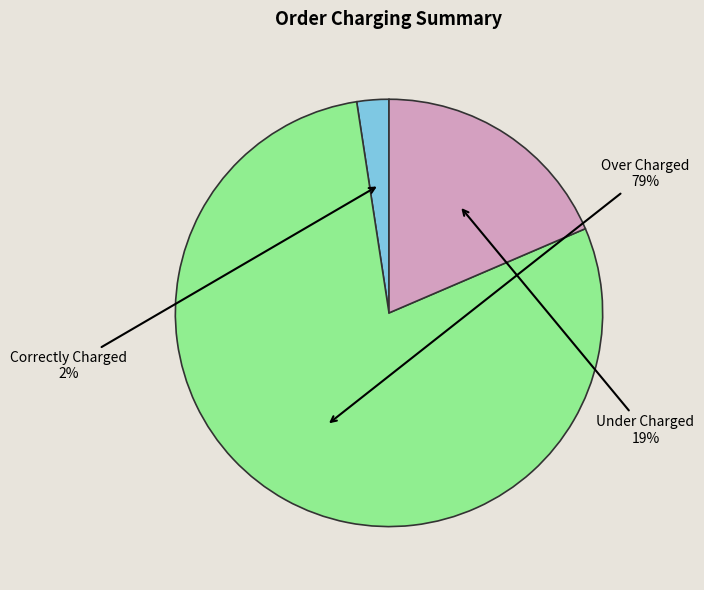

Does any single category account for the majority?

Yes